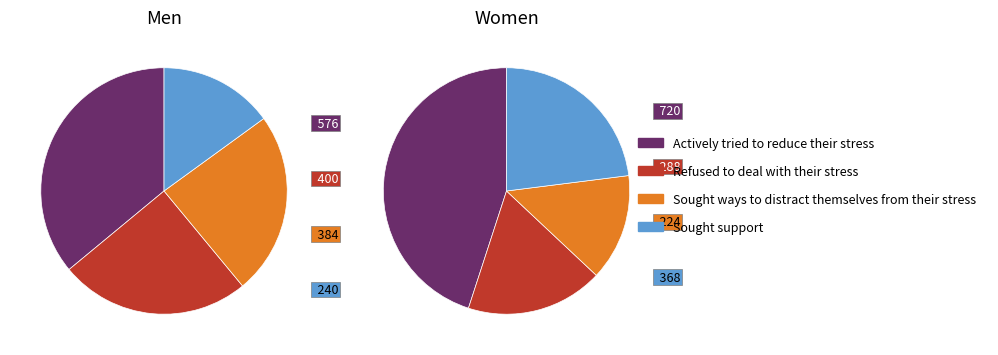

True or false: Bangladesh accounts for 10% of the total.

False